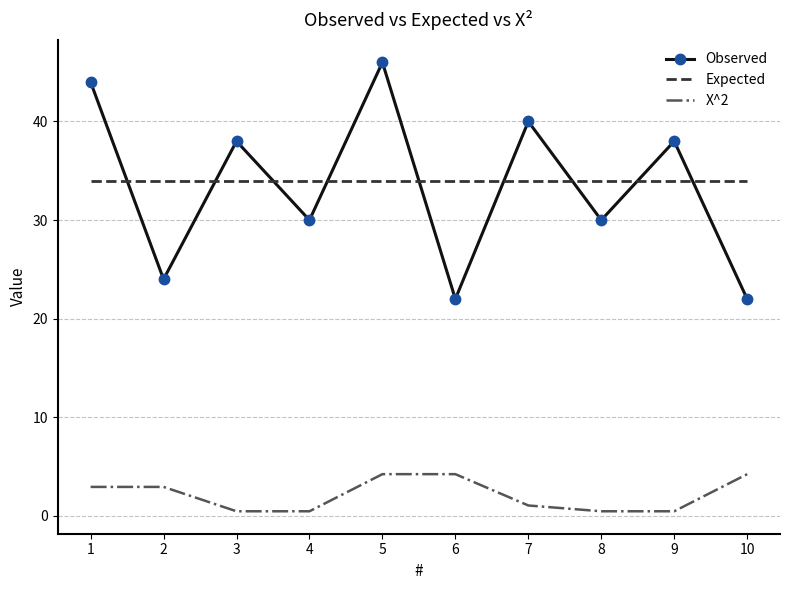

True or false: X^2 and Observed cross at least once.

False